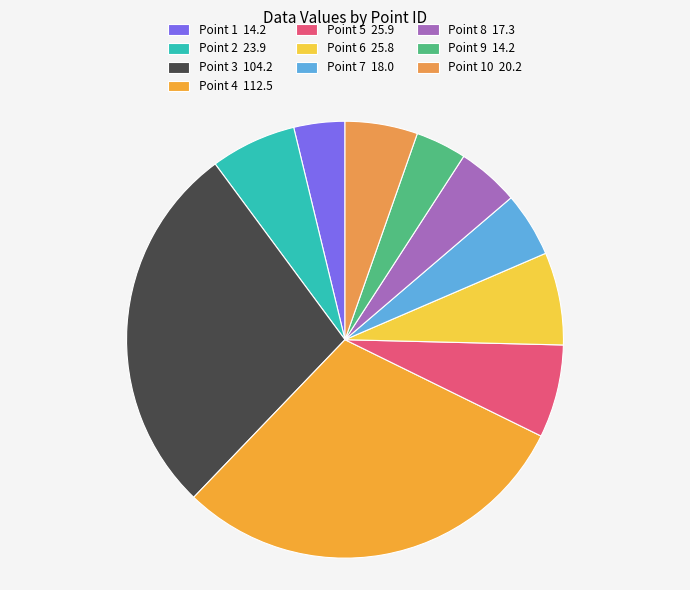

Is there a majority slice in this chart?

No